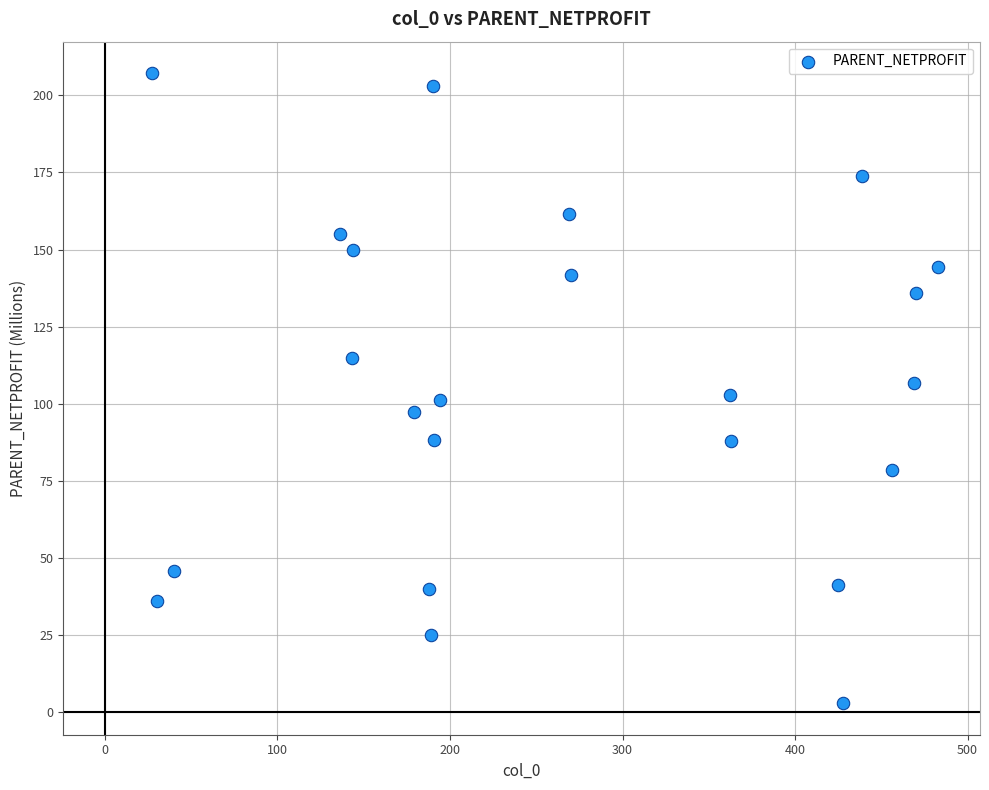

What is the range of Y values (max minus min)?

204.2